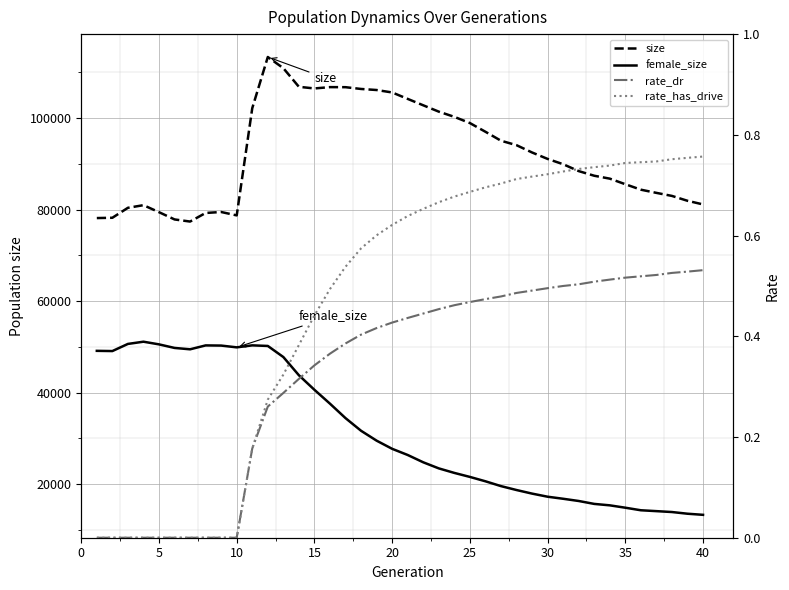

In female_size, how many points are higher than both neighbors (excluding endpoints)?

3